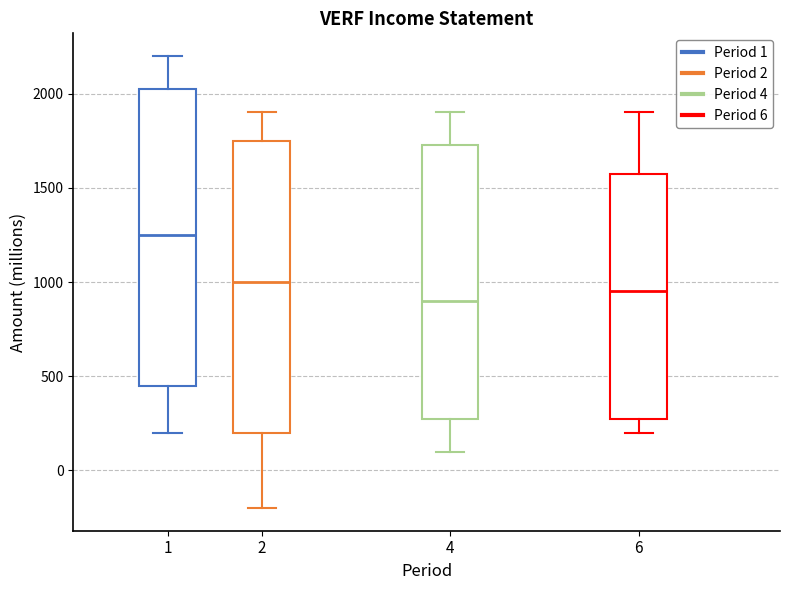

Which box's median line is the highest?

1